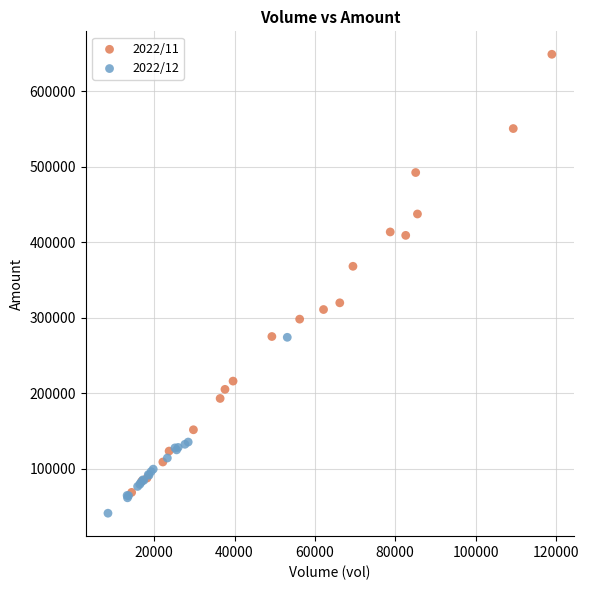

Which series reaches the maximum Y coordinate?

2022/11